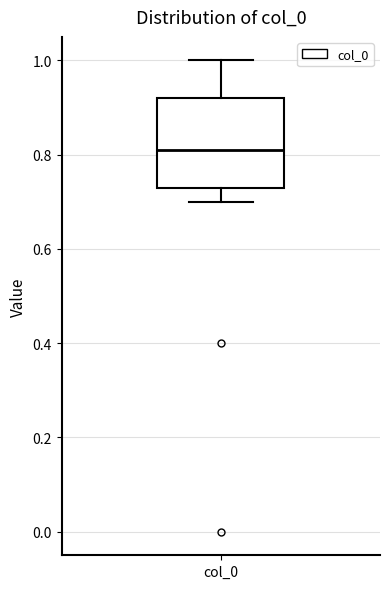

Where does the median line of the box for col_0 sit on the y-axis? The values are not printed on the chart, so give them approximately, as read against the axis.

0.82